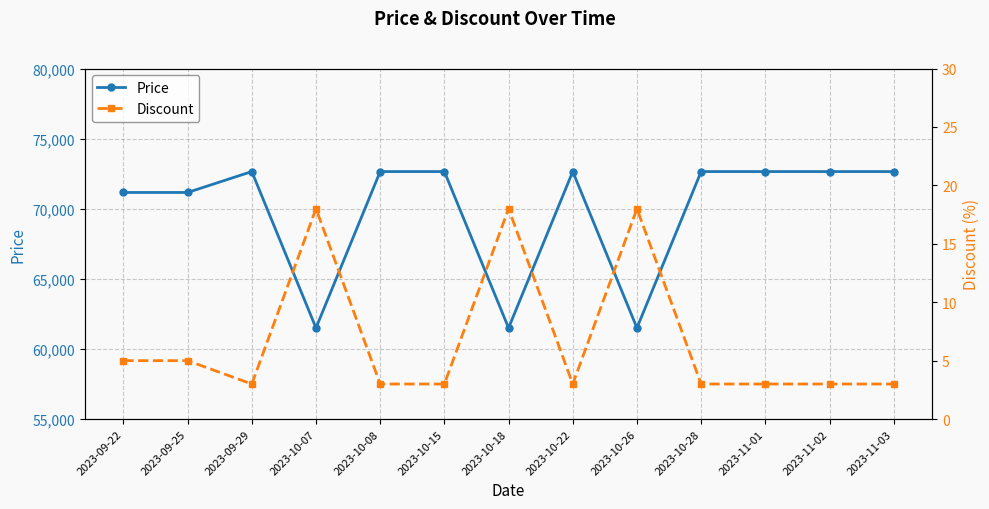

Reading right to left, extract all data points from this chart.

Price: 2023-11-03=72650	2023-11-02=72650	2023-11-01=72650	2023-10-28=72650	2023-10-26=61500	2023-10-22=72650	2023-10-18=61500	2023-10-15=72650	2023-10-08=72650	2023-10-07=61500	2023-09-29=72650	2023-09-25=71160	2023-09-22=71160
Discount: 2023-11-03=3	2023-11-02=3	2023-11-01=3	2023-10-28=3	2023-10-26=18	2023-10-22=3	2023-10-18=18	2023-10-15=3	2023-10-08=3	2023-10-07=18	2023-09-29=3	2023-09-25=5	2023-09-22=5